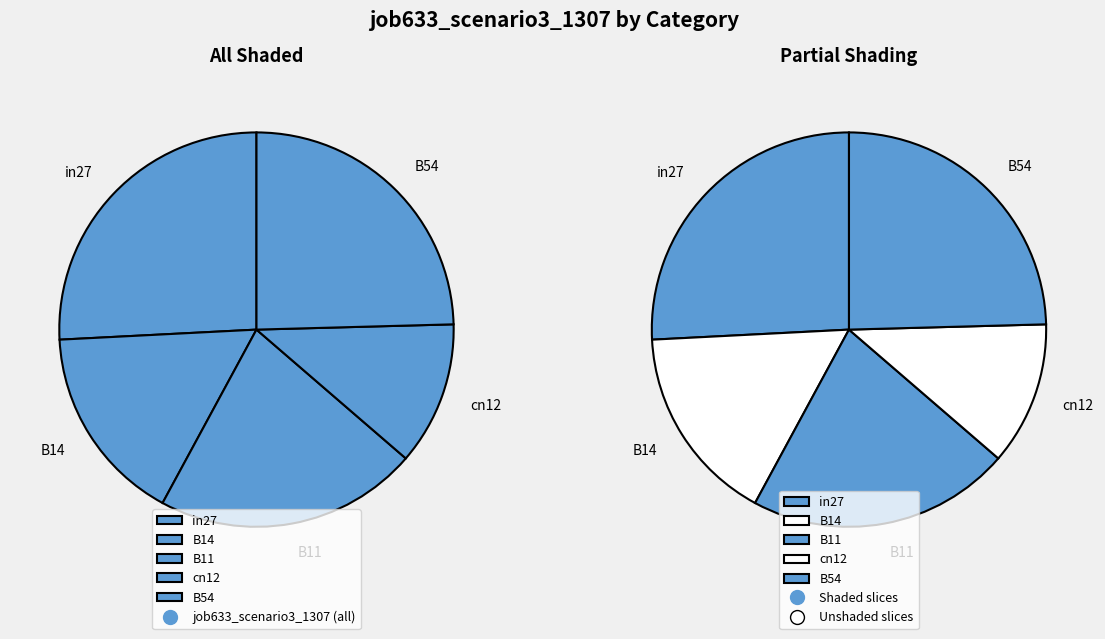

To the nearest percent, what is the difference between the B11 and B54 slice percentages?

3%